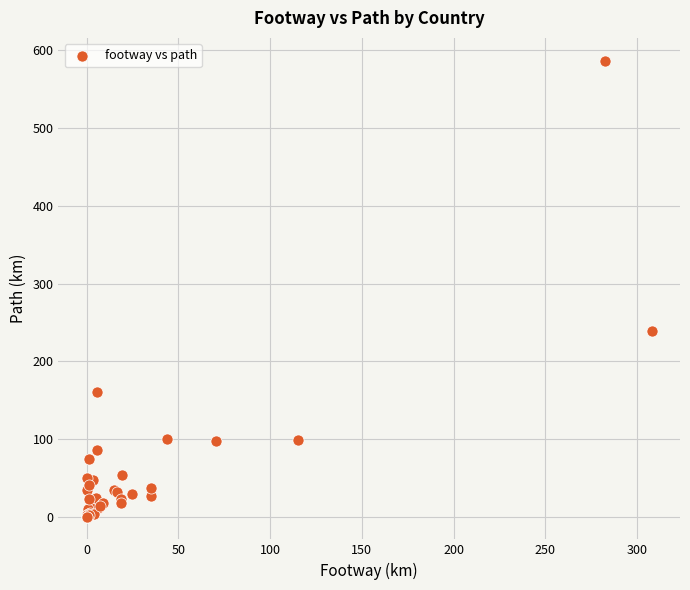

What Y value in the scatter plot is closest to 293?

239.1